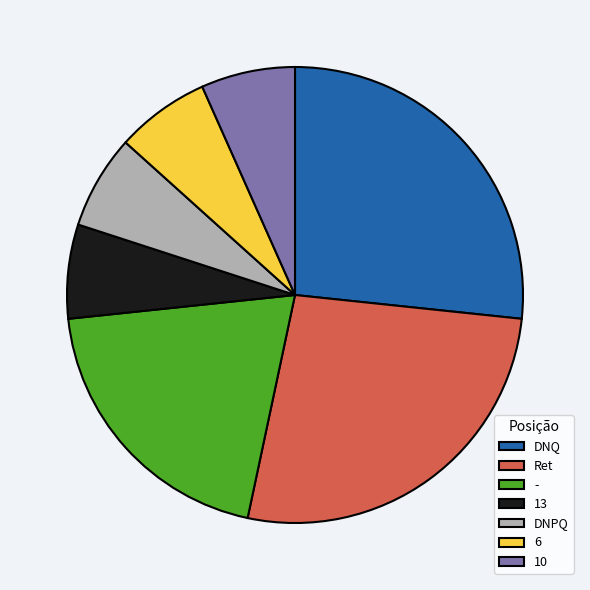

Is it true that DNQ is 19% of the pie?

False